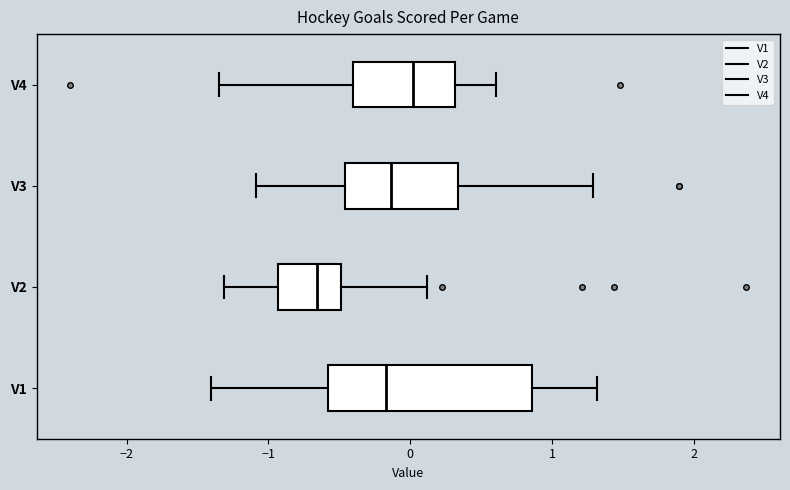

Reading bottom to top, read every box against the x-axis: the position of its median line, the range the box covers, and the ends of its whiskers. The values are not printed on the chart, so give them approximately, as read against the axis.

V1: median -0.2, box -0.6 to 0.9, whiskers -1.4 to 1.3
V2: median -0.7, box -0.9 to -0.5, whiskers -1.3 to 0.1
V3: median -0.1, box -0.5 to 0.3, whiskers -1.1 to 1.3
V4: median 0.0, box -0.4 to 0.3, whiskers -1.3 to 0.6